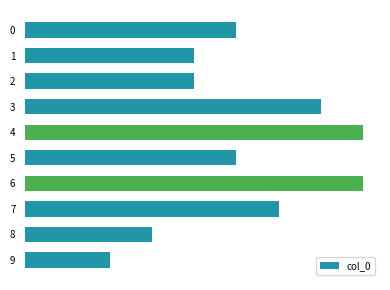

Does the chart contain stacked bars?

No